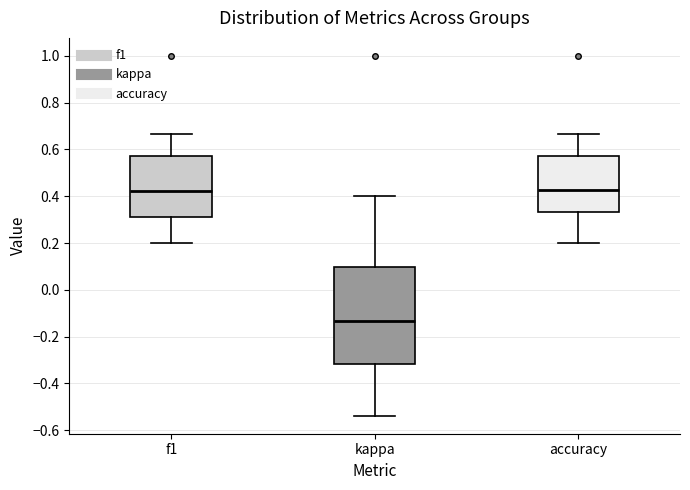

Reading left to right, read every box against the y-axis: the position of its median line, the range the box covers, and the ends of its whiskers. The values are not printed on the chart, so give them approximately, as read against the axis.

f1: median 0.42, box 0.32 to 0.58, whiskers 0.20 to 0.66
kappa: median -0.14, box -0.32 to 0.10, whiskers -0.54 to 0.40
accuracy: median 0.42, box 0.34 to 0.58, whiskers 0.20 to 0.66